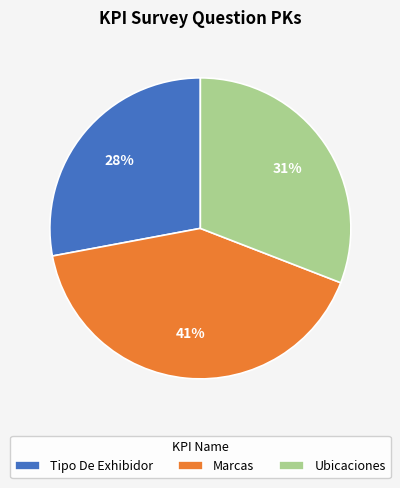

To the nearest percent, what is the combined percentage of Ubicaciones and Tipo De Exhibidor?

59%